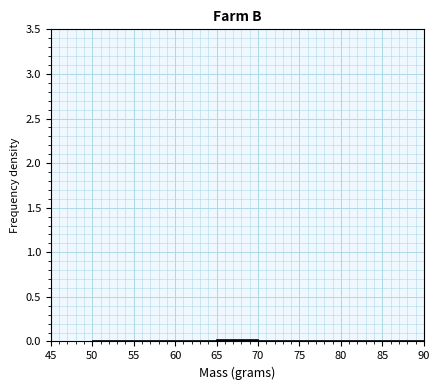

Reading left to right, list every bar in this chart as the range it spans on the x-axis followed by its height. The values are not printed on the chart, so give them approximately, as read against the axis.

50 to 55: under 0.05
55 to 60: under 0.05
60 to 65: 0
65 to 70: under 0.05
70 to 75: under 0.05
75 to 80: 0
80 to 85: under 0.05
85 to 90: 0